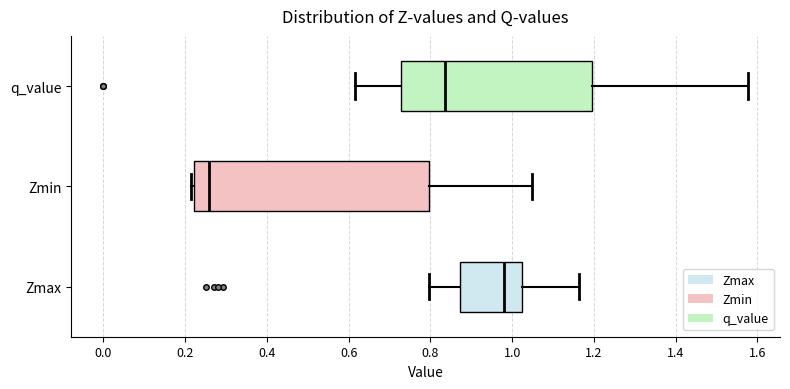

Where is the right edge of the box for Zmax on the x-axis? The values are not printed on the chart, so give them approximately, as read against the axis.

1.02